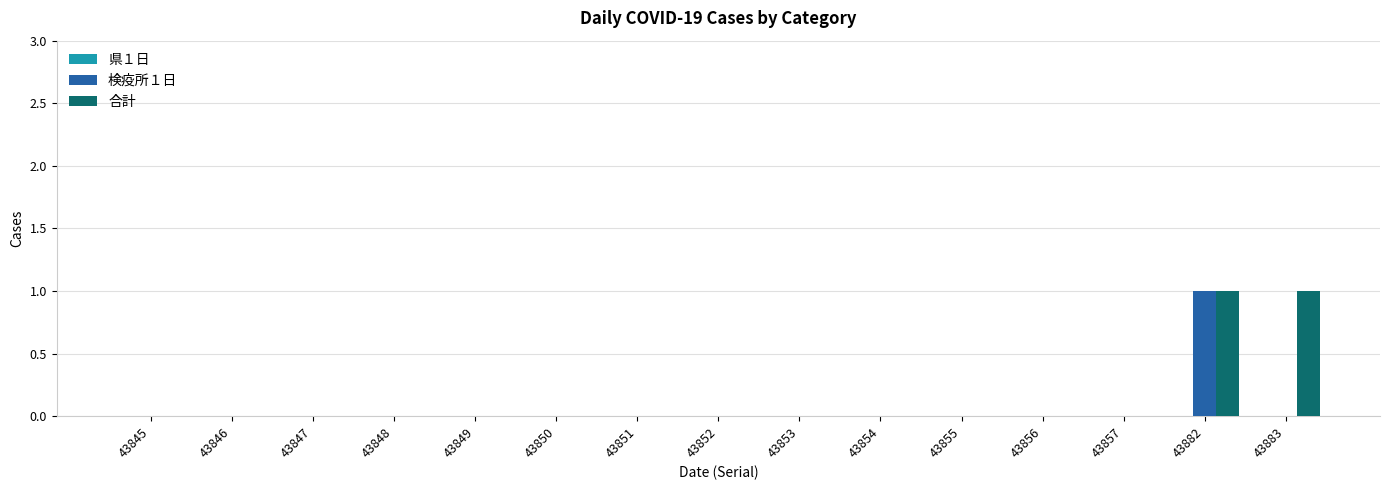

How many groups of bars are there?

15